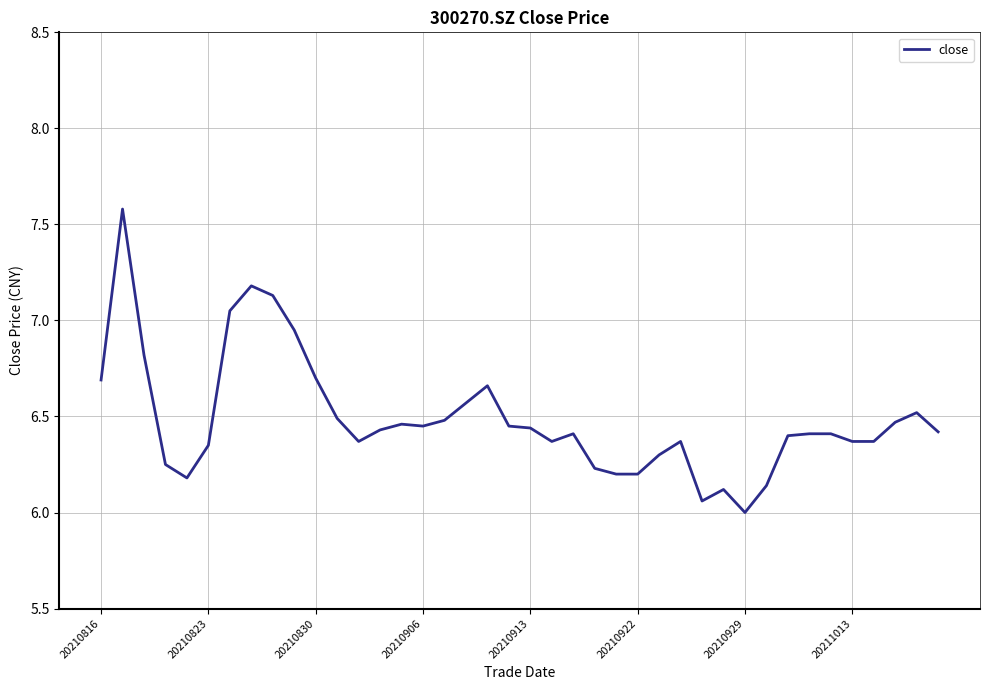

What is the minimum value shown in the chart?

6.0